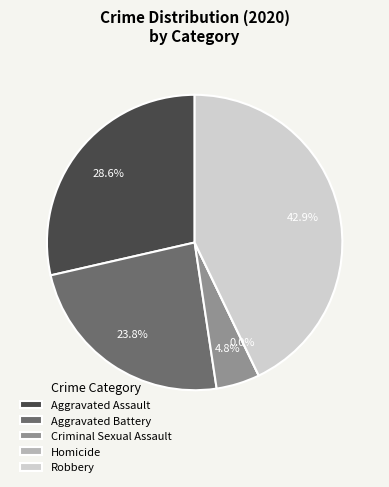

Does Criminal Sexual Assault account for over 50% of the chart?

No